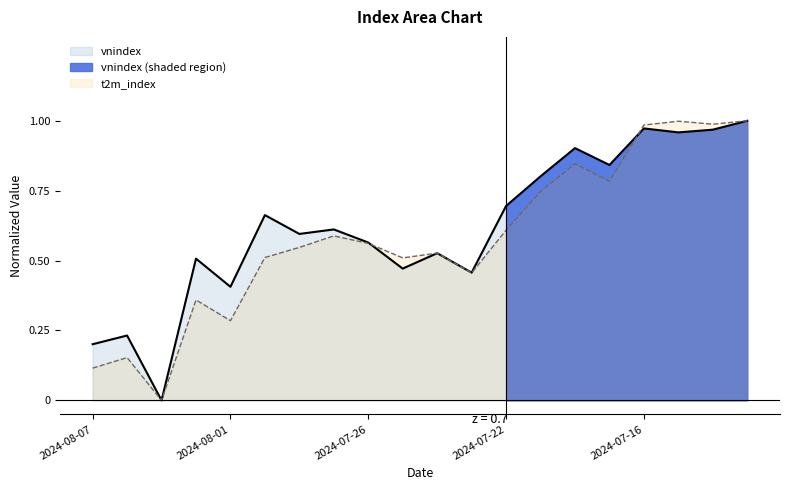

Reading left to right, extract all data points from this chart.

vnindex: 2024-08-07=0.2	2024-08-06=0.2	2024-08-05=0.0	2024-08-02=0.5	2024-08-01=0.4	2024-07-31=0.7	2024-07-30=0.6	2024-07-29=0.6	2024-07-26=0.6	2024-07-25=0.5	2024-07-24=0.5	2024-07-23=0.5	2024-07-22=0.7	2024-07-19=0.8	2024-07-18=0.9	2024-07-17=0.8	2024-07-16=1.0	2024-07-15=1.0	2024-07-12=1.0	2024-07-11=1.0
t2m_index: 2024-08-07=0.1	2024-08-06=0.2	2024-08-05=0.0	2024-08-02=0.4	2024-08-01=0.3	2024-07-31=0.5	2024-07-30=0.5	2024-07-29=0.6	2024-07-26=0.6	2024-07-25=0.5	2024-07-24=0.5	2024-07-23=0.5	2024-07-22=0.6	2024-07-19=0.7	2024-07-18=0.8	2024-07-17=0.8	2024-07-16=1.0	2024-07-15=1.0	2024-07-12=1.0	2024-07-11=1.0